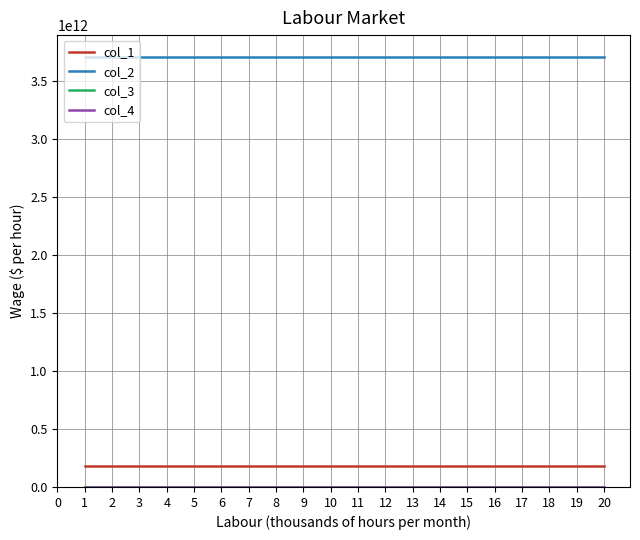

True or false: col_3 has more than 2 points higher than both neighbors.

False